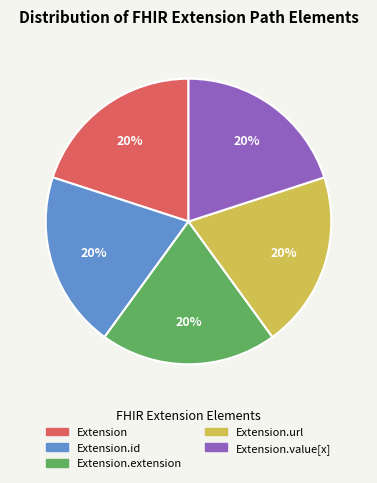

To the nearest percent, what is the average slice percentage?

20%